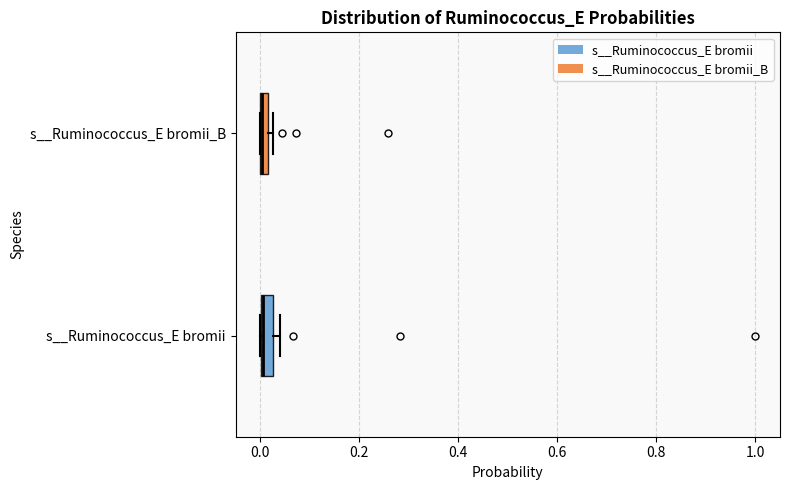

Where is the right edge of the box for s__Ruminococcus_E bromii on the x-axis? The values are not printed on the chart, so give them approximately, as read against the axis.

0.02